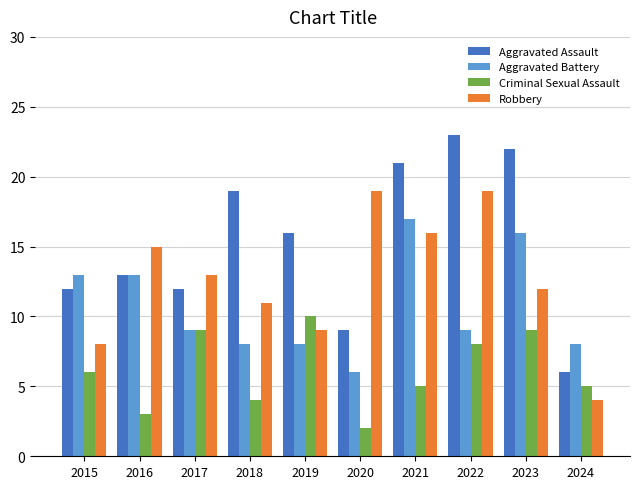

Does the chart contain any negative values?

No